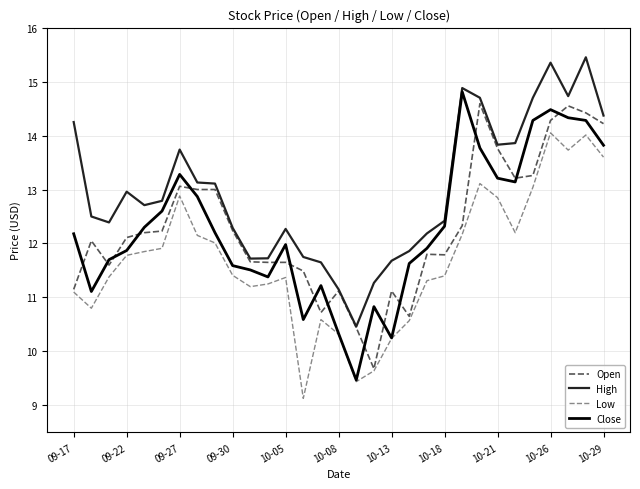

True or false: Low and High cross at least once.

False